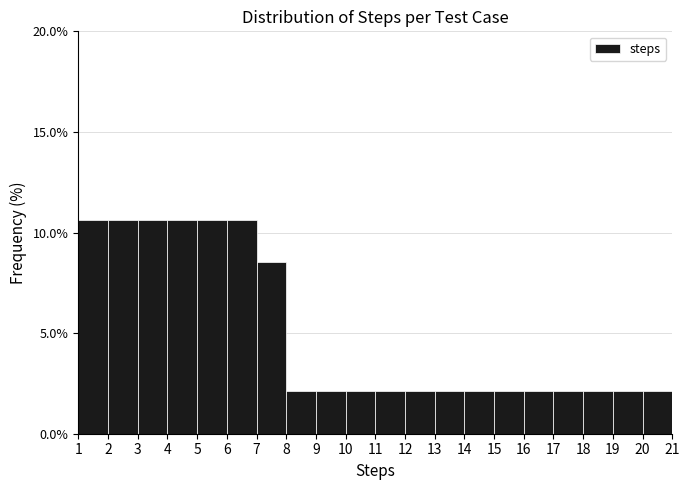

How tall is the bar that spans 5 to 6 on the x-axis? The values are not printed on the chart, so give them approximately, as read against the axis.

10.5